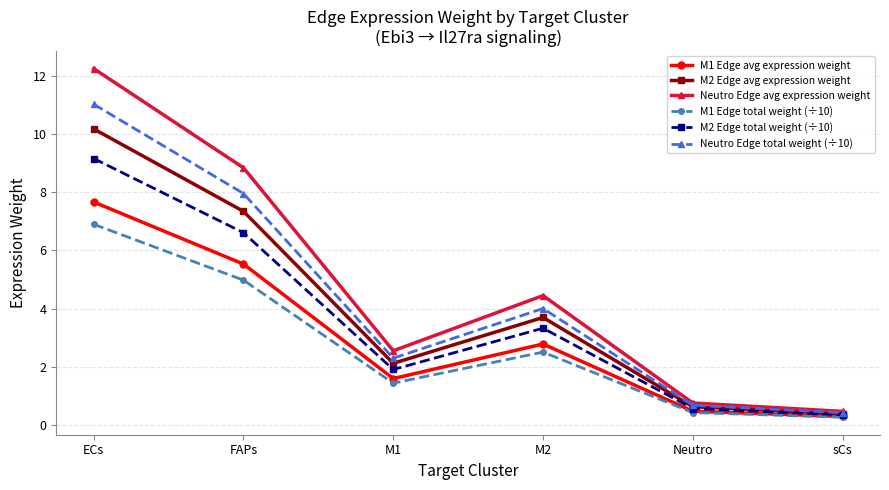

Which series changed the most between M2 and Neutro?

Neutro Edge avg expression weight